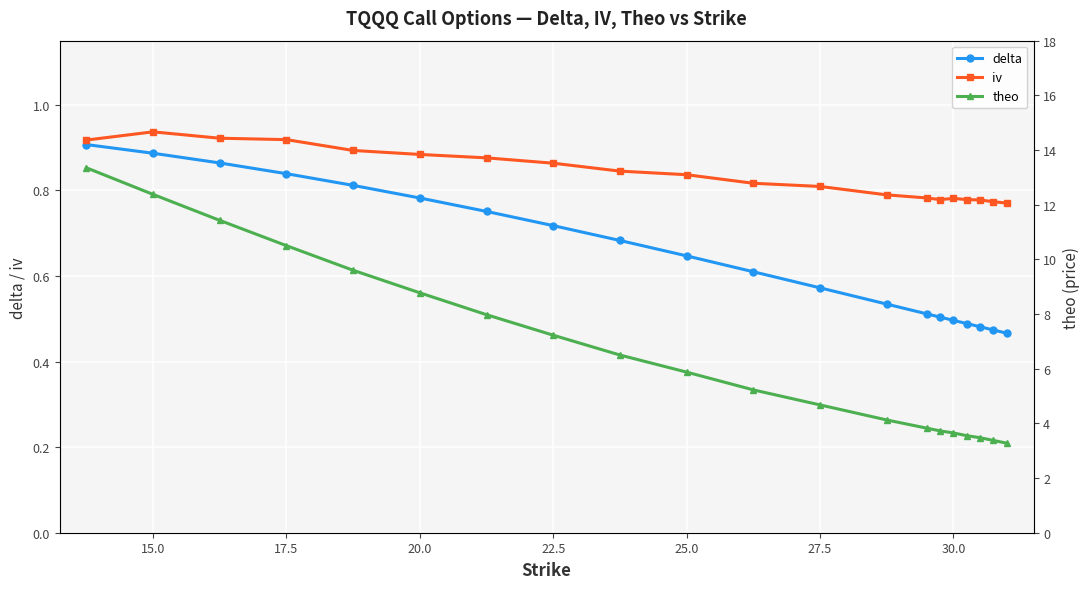

True or false: theo and iv intersect in this chart.

False